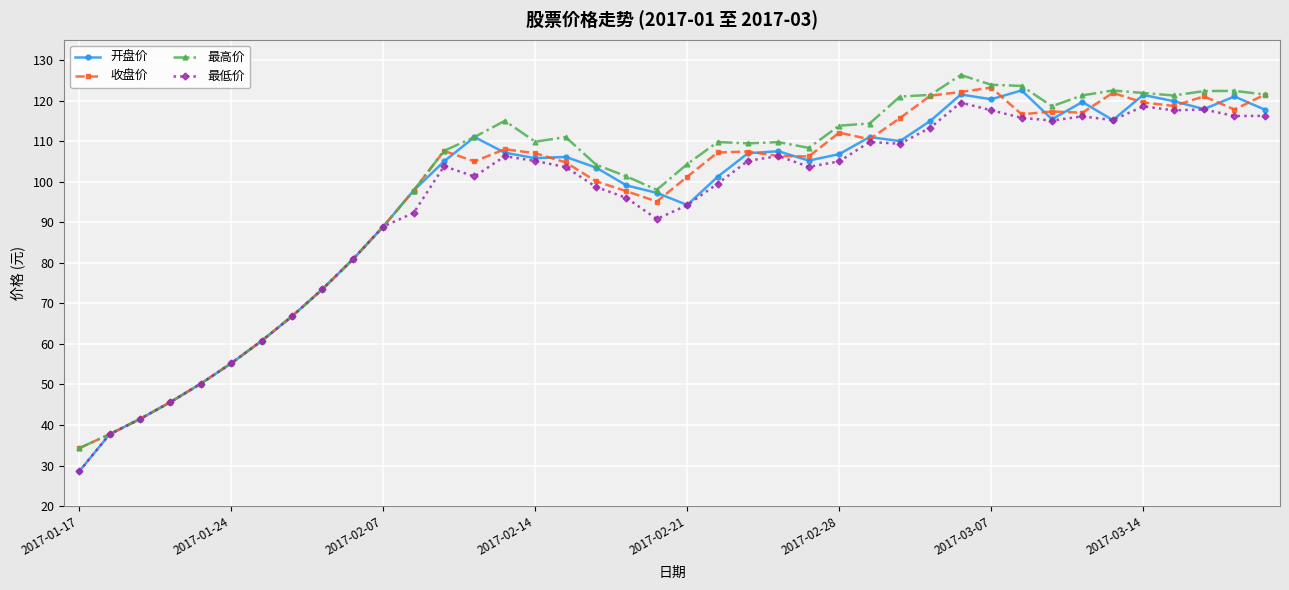

What are all the series names shown in the legend?

开盘价, 收盘价, 最高价, 最低价